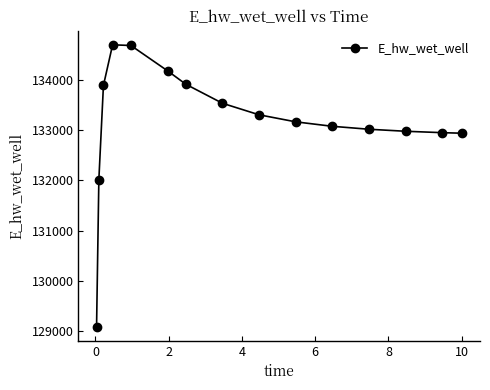

What is the value of the 15th point from the left?

132933.9